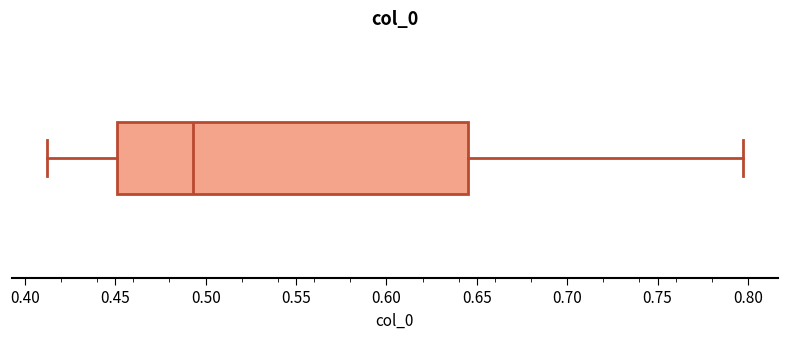

Read this box plot against the x-axis: the position of the median line, the range covered by the box, and the ends of both whiskers. The values are not printed on the chart, so give them approximately, as read against the axis.

median 0.495, box 0.450 to 0.645, whiskers 0.410 to 0.795